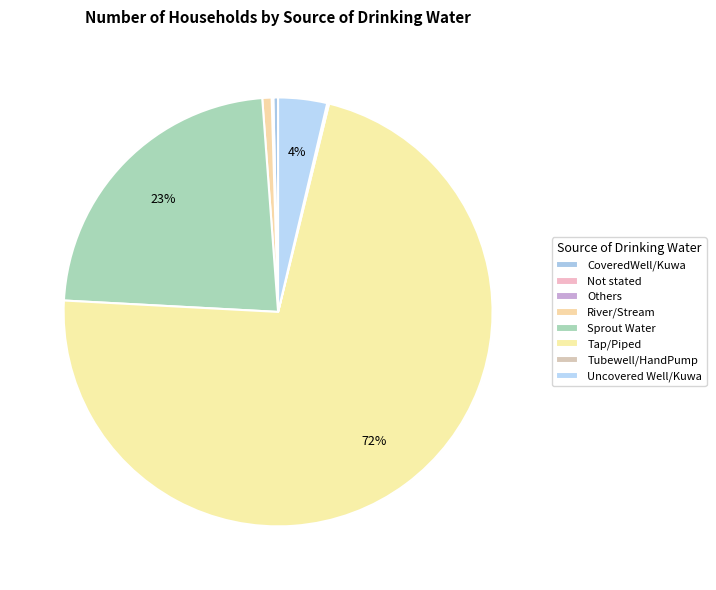

Which category has the smallest portion of the pie?

Others